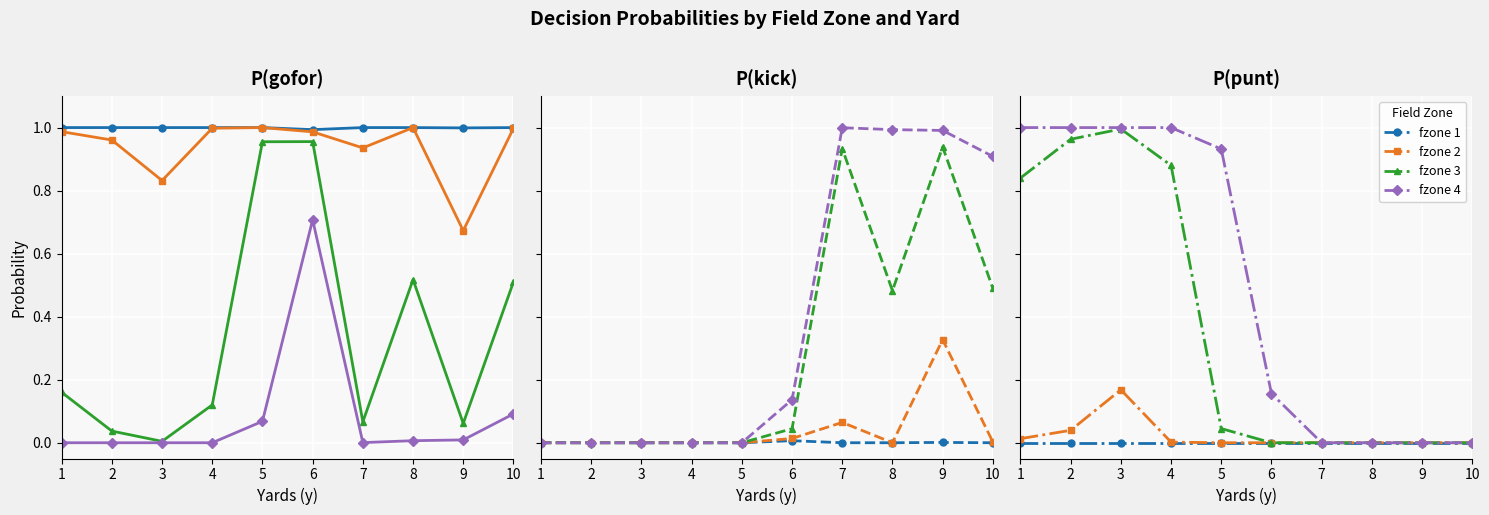

True or false: fzone 4 has more than 2 interior local peaks.

False